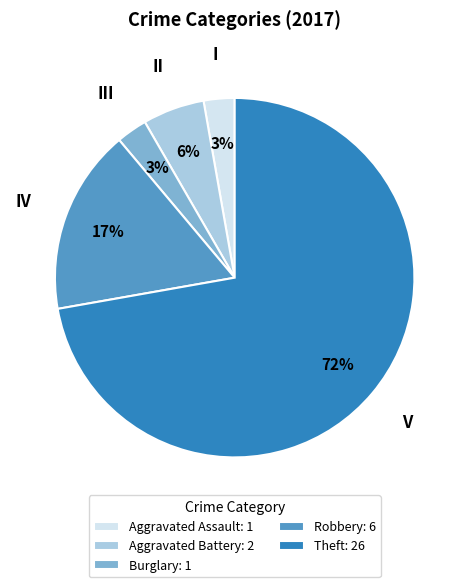

How many segments does this pie chart have?

5